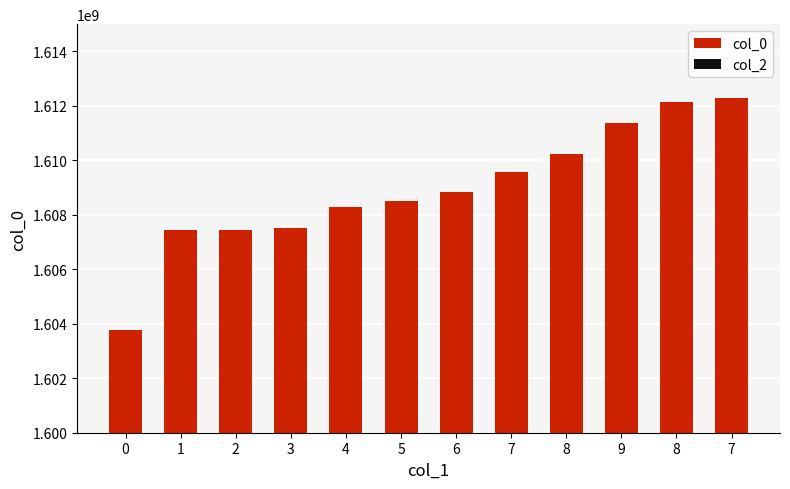

How many categories are shown in the chart?

12